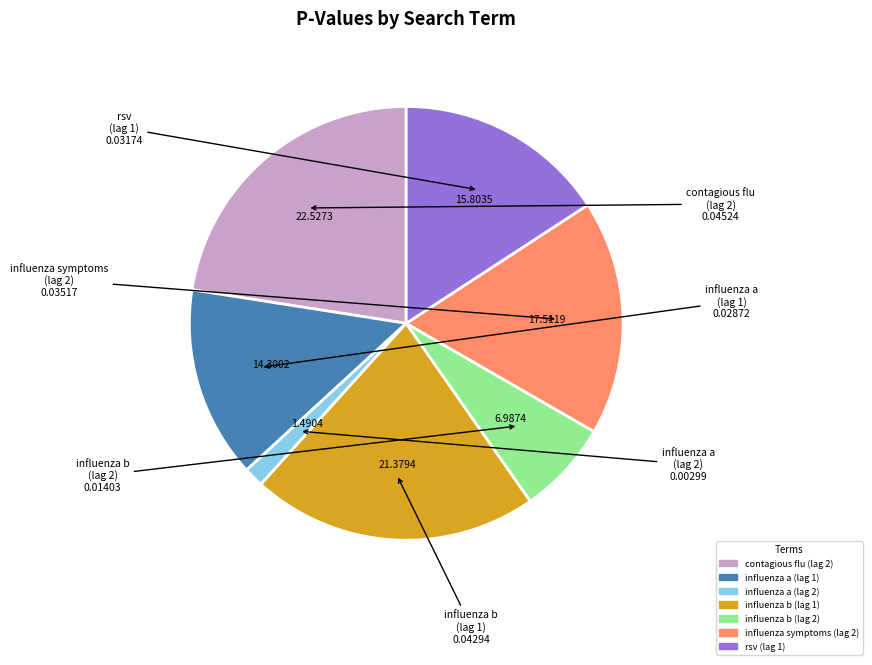

Combined, do influenza a (lag 1) and influenza a (lag 2) account for over 50%?

No